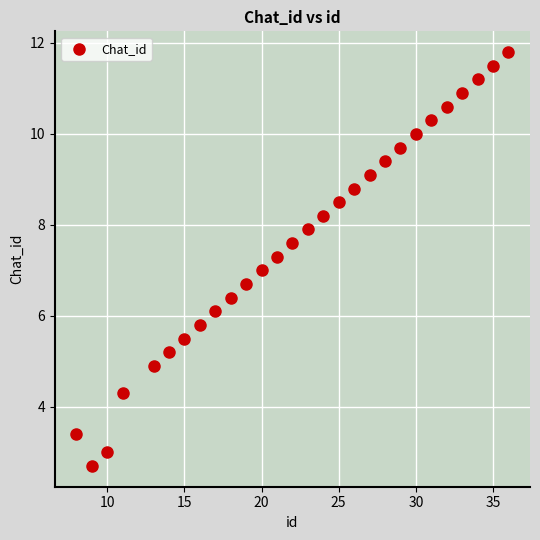

What is the range of X values (max minus min)?

28.0